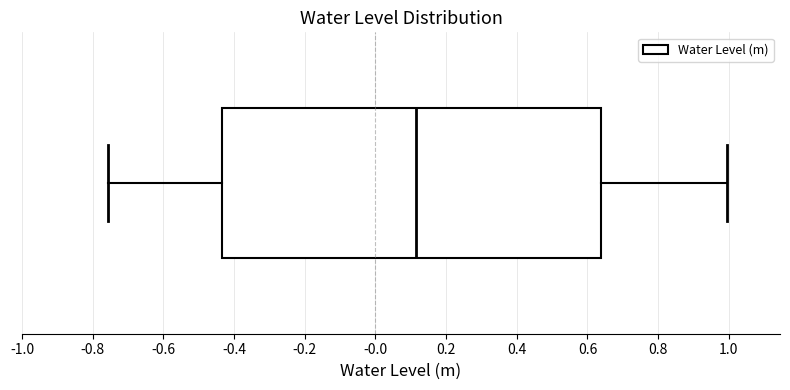

Where is the right edge of the box on the x-axis? The values are not printed on the chart, so give them approximately, as read against the axis.

0.64